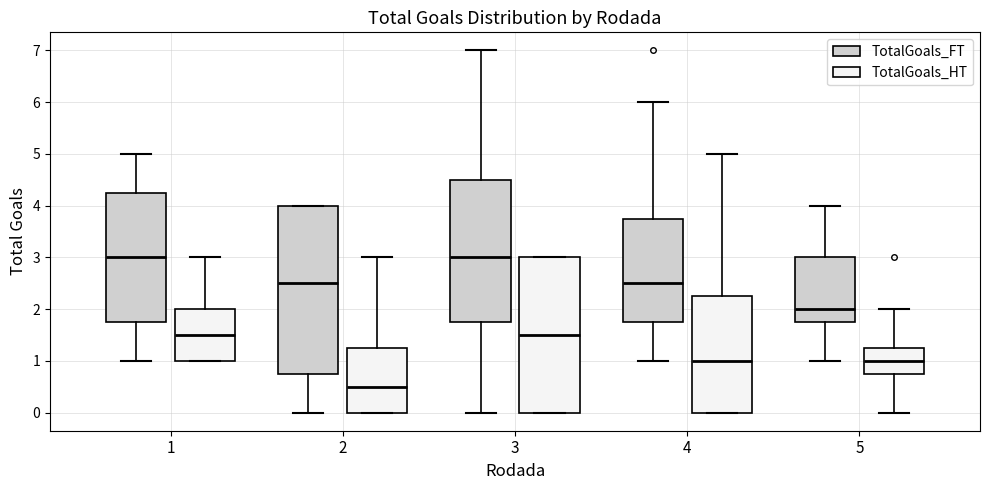

Which box has the lowest median line?

2 (TotalGoals_HT)